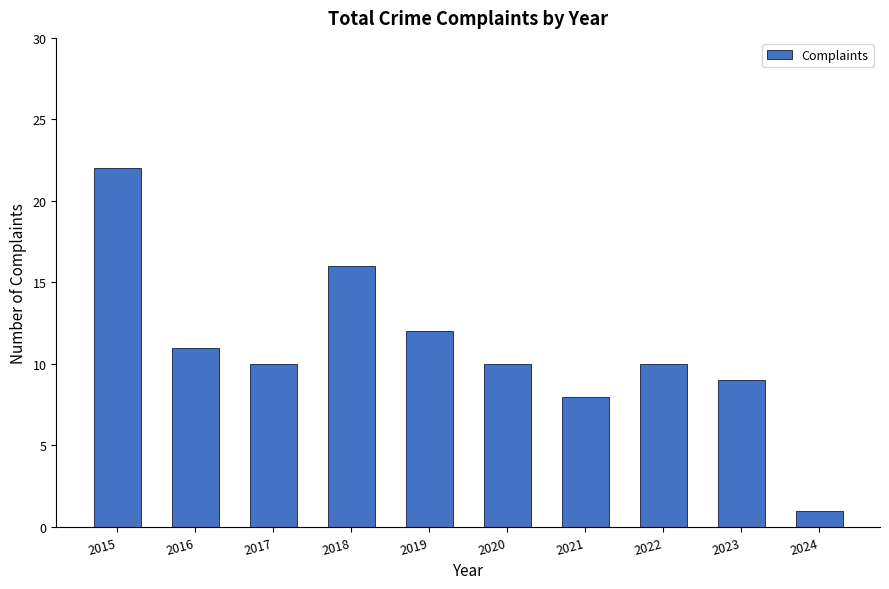

At which label is the value closest to 11?

2016